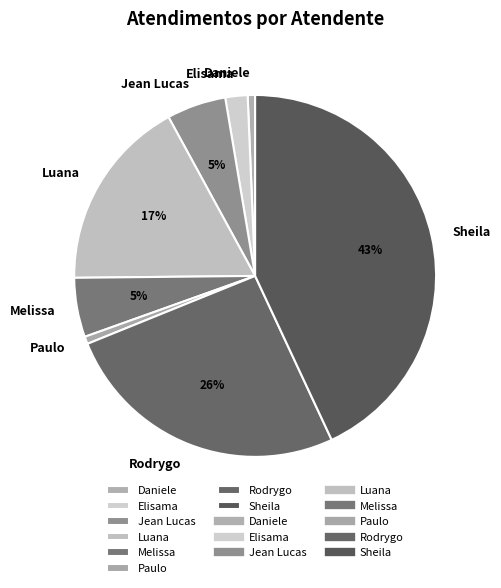

Which slice is the largest?

Sheila